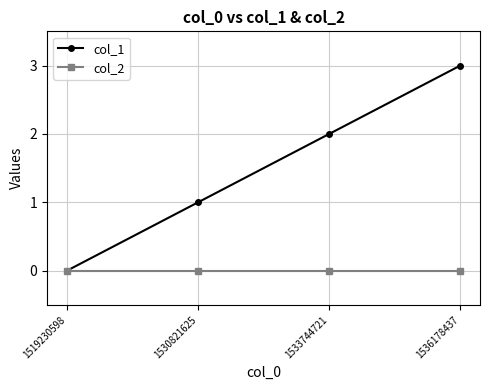

The col_1 series shows 3 at 1536178437. True or false?

True